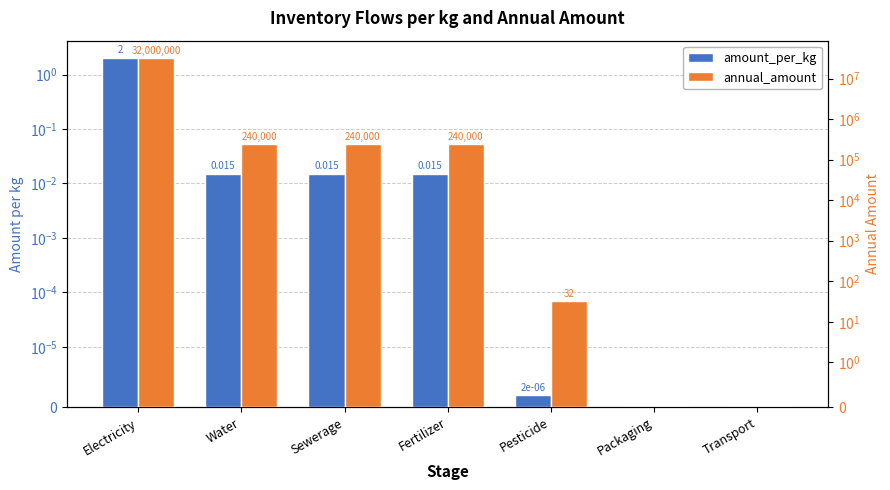

Which series has the largest total across all categories?

annual_amount